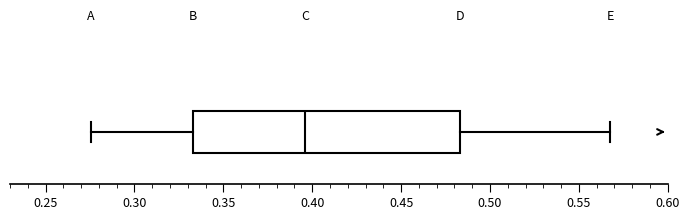

Where does the median line of the box sit on the x-axis? The values are not printed on the chart, so give them approximately, as read against the axis.

0.395